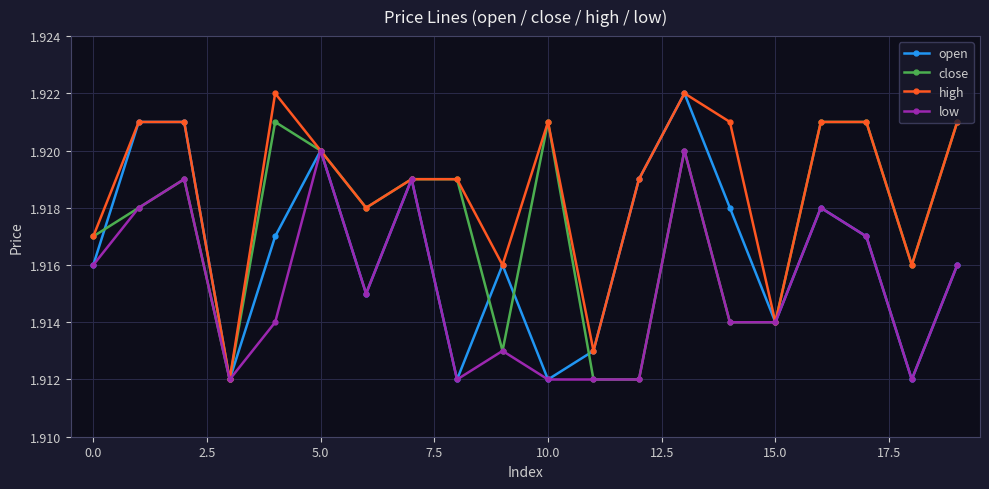

True or false: low has more than 1 points higher than both neighbors.

True